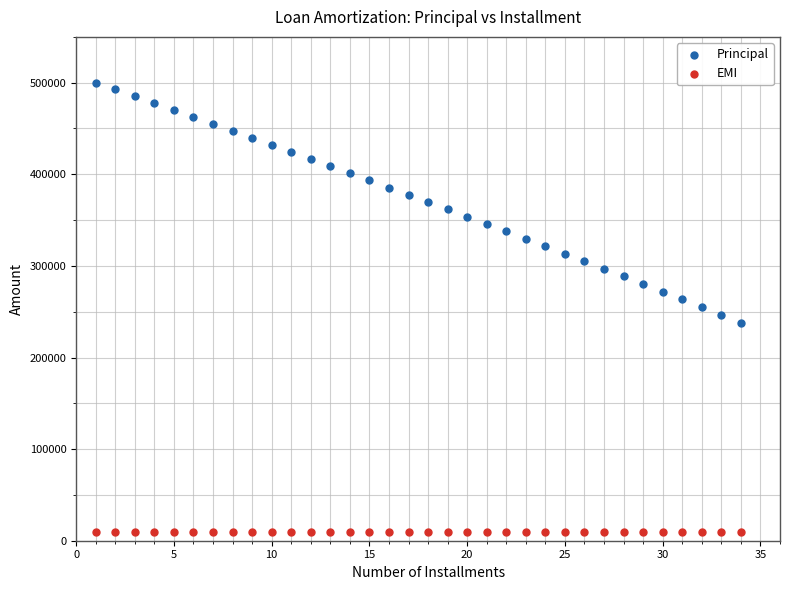

Which series reaches the minimum Y coordinate?

EMI